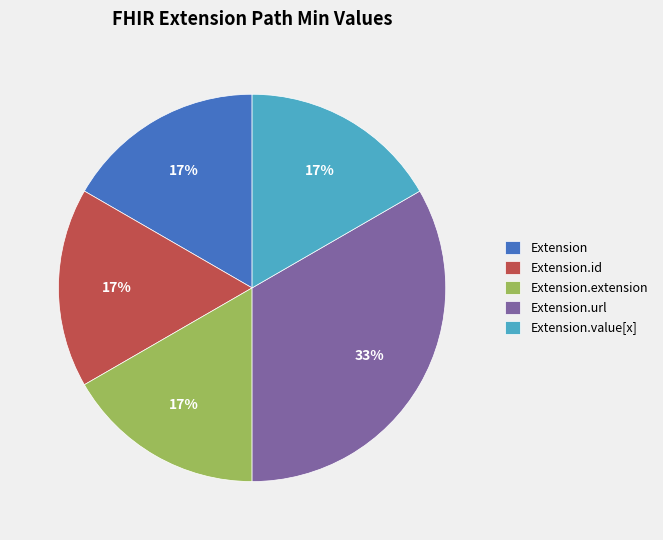

Is the sum of Extension and Extension.extension greater than half?

No